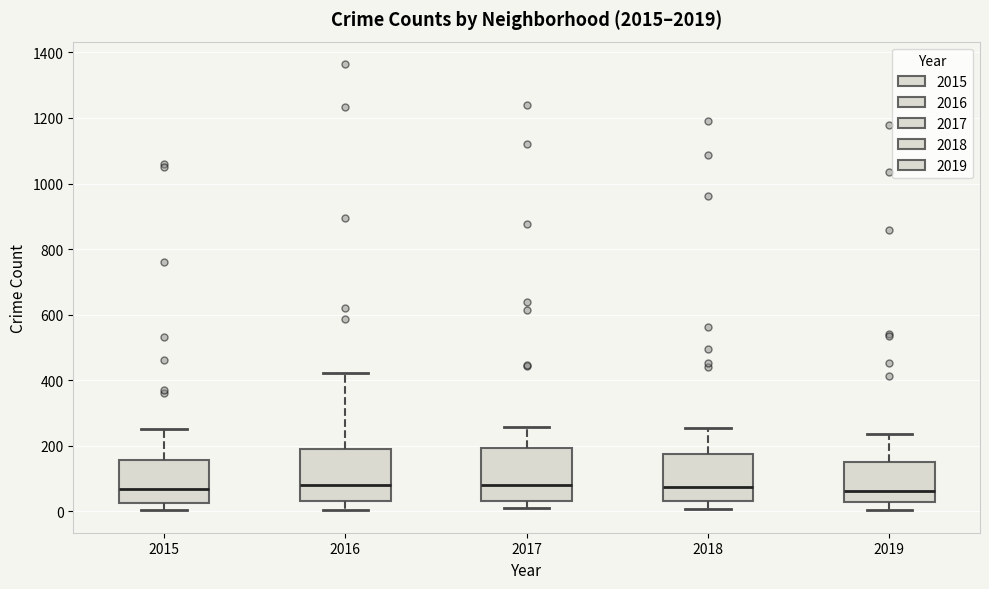

Where is the upper edge of the box at x = 2016 on the y-axis? The values are not printed on the chart, so give them approximately, as read against the axis.

180